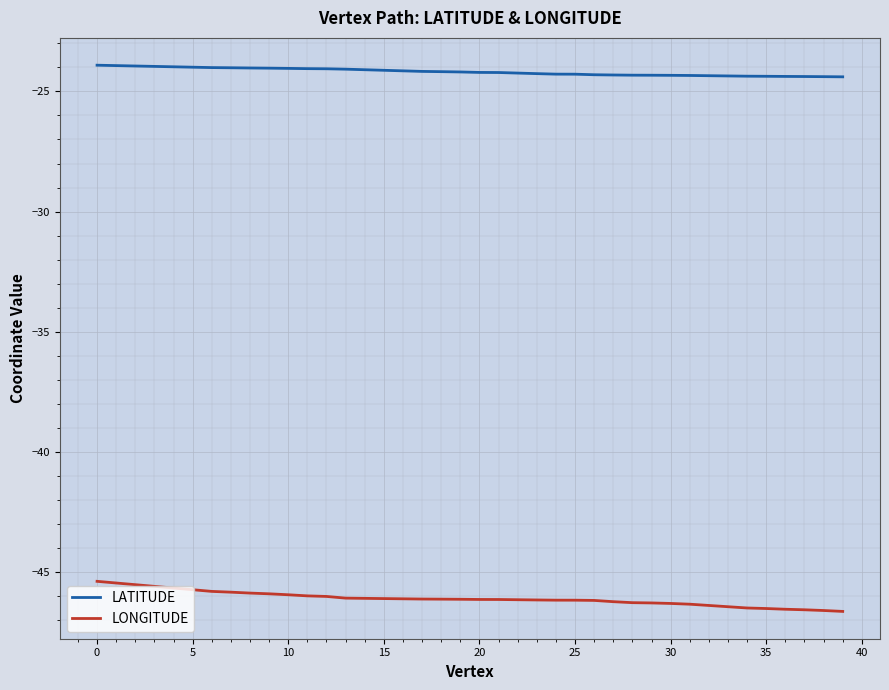

What is the lowest value of the LONGITUDE series?

-46.6